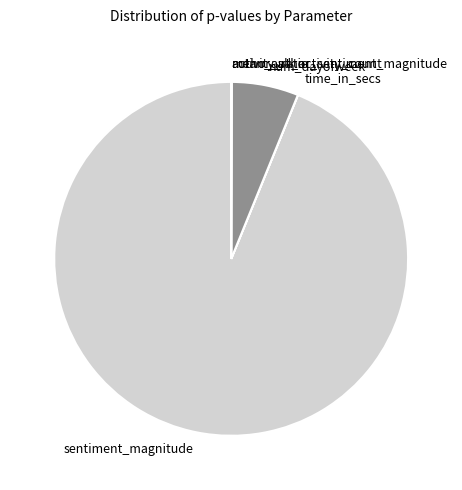

Which slice is the largest?

sentiment_magnitude